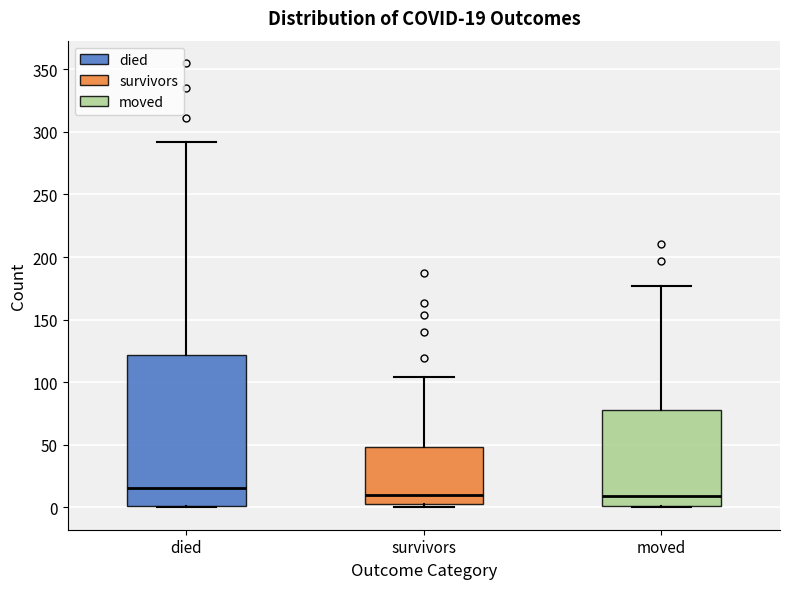

Which box is the tallest, from its lower edge to its upper edge?

died